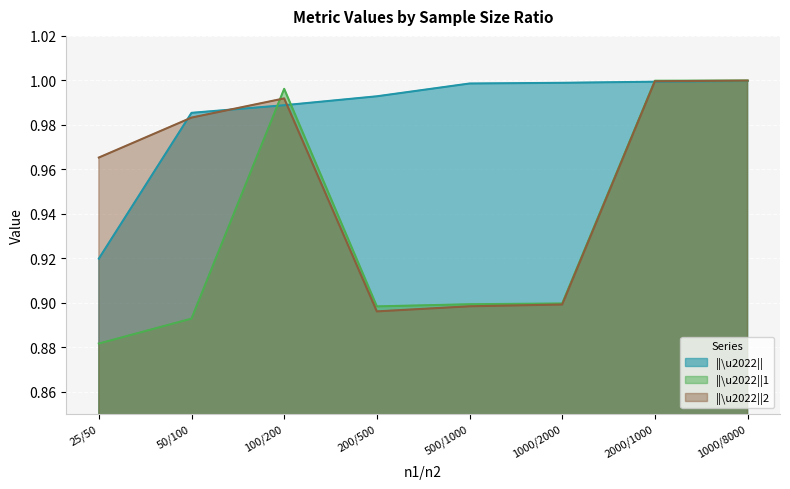

What is the sum of all ||\u2022||2 values?

7.6